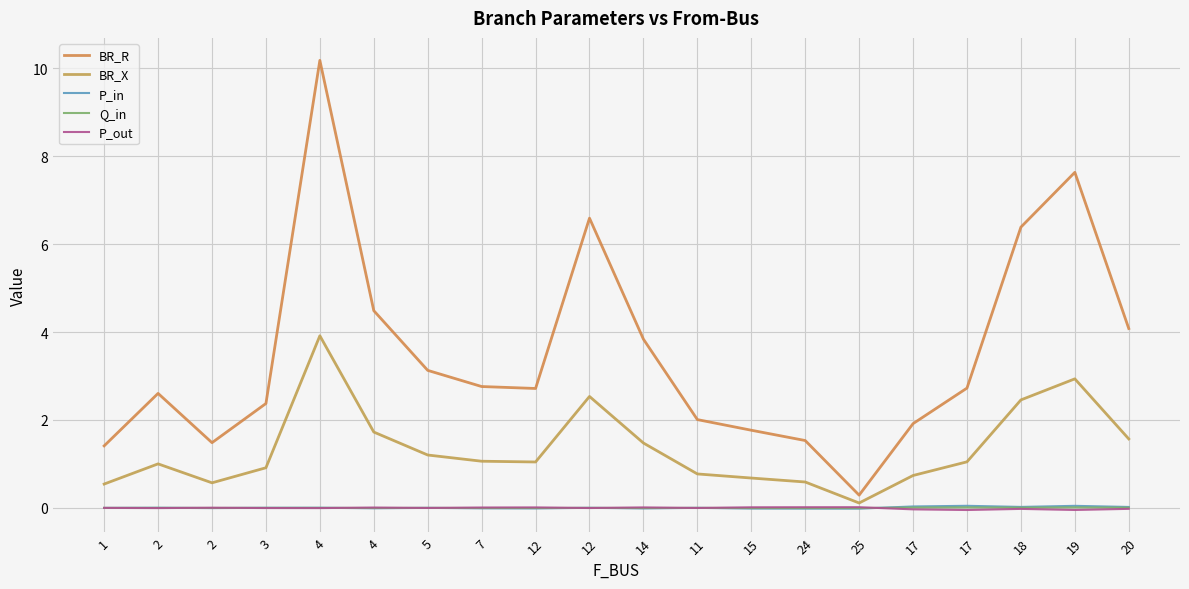

True or false: Q_in and P_out intersect in this chart.

True